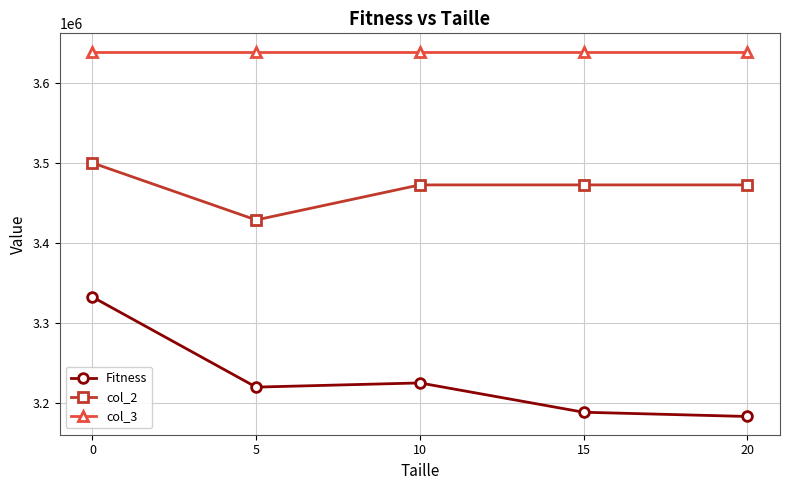

The value of Fitness at 5 is 4909376. True or false?

False